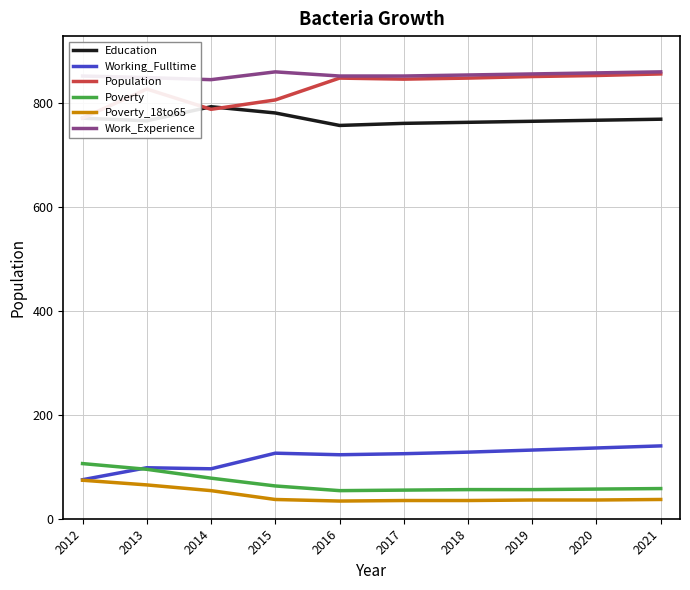

Reading right to left, extract all data points from this chart.

Education: 768	766	764	762	760	756	780	792	765	770
Working_Fulltime: 140	136	132	128	125	123	126	96	98	75
Population: 855	852	850	847	845	847	805	787	826	770
Poverty: 58	57	56	56	55	54	63	78	95	106
Poverty_18to65: 37	36	36	35	35	34	37	54	65	74
Work_Experience: 859	857	855	853	851	851	859	844	848	851